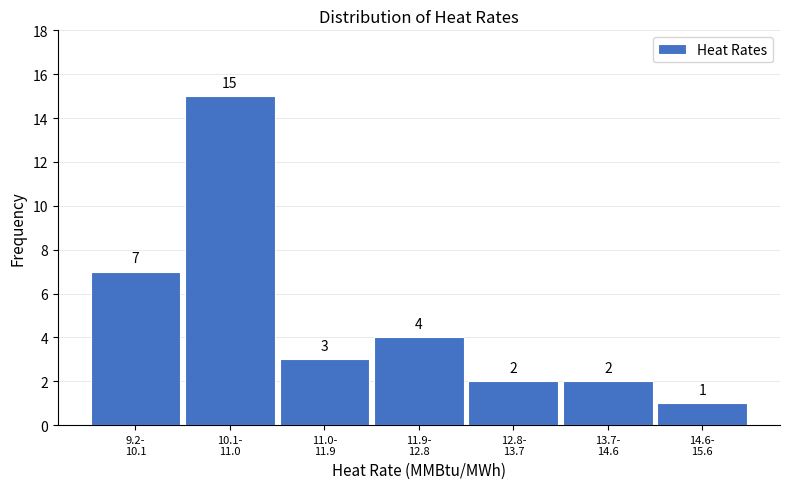

Reading right to left, transcribe all the data shown in this chart.

1	2	2	4	3	15	7